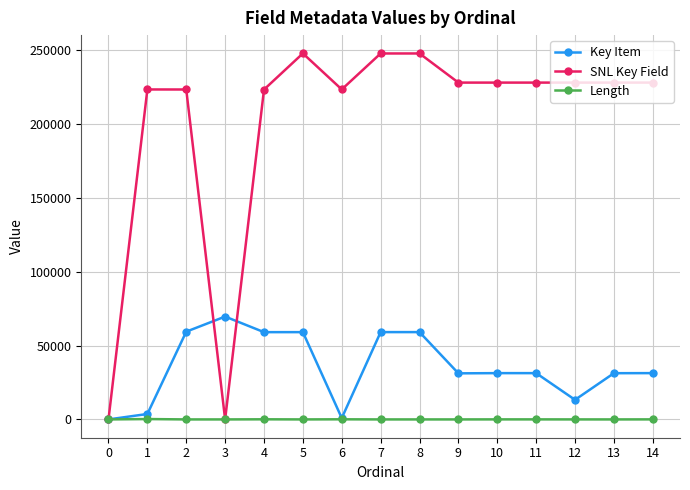

What is the total value across all series at 5?

306892